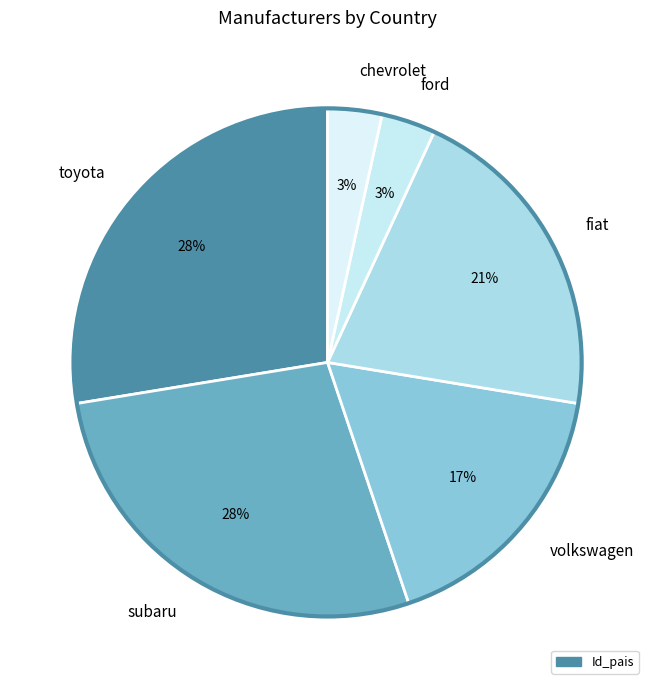

How many slices are in this pie chart?

6